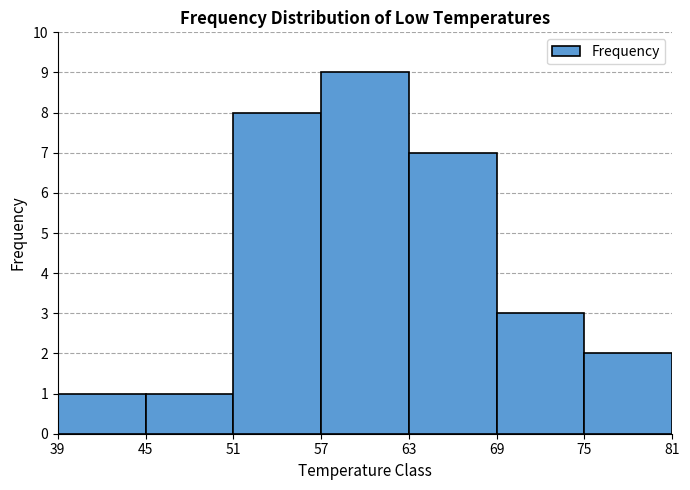

Reading left to right, transcribe this chart: for each bar, give the range it covers on the x-axis and its height. The values are not printed on the chart, so give them approximately, as read against the axis.

39 to 45: 1
45 to 51: 1
51 to 57: 8
57 to 63: 9
63 to 69: 7
69 to 75: 3
75 to 81: 2